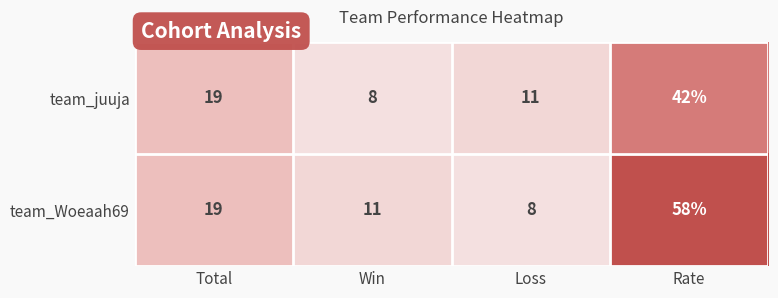

Between Total and Loss, which series saw the biggest shift?

team_Woeaah69